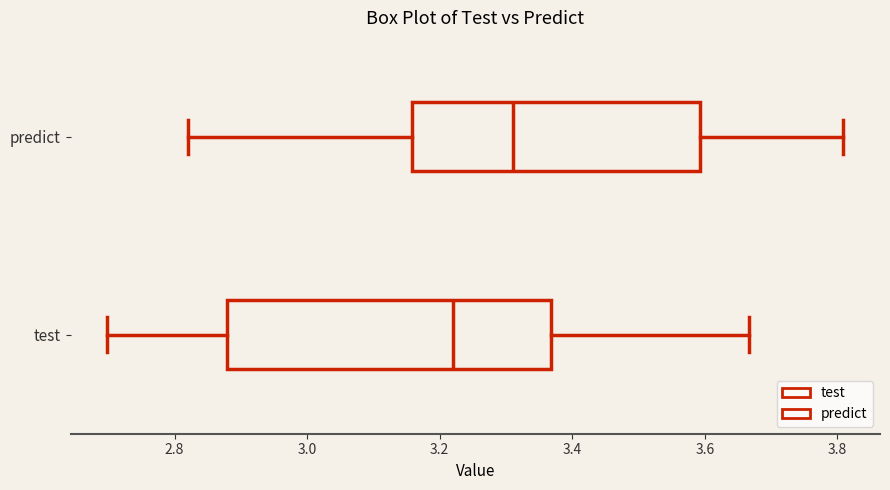

Reading bottom to top, transcribe this box plot: for each box, give where its median line is, the range the box spans, and where its two whiskers end, as read against the x-axis. The values are not printed on the chart, so give them approximately, as read against the axis.

test: median 3.22, box 2.88 to 3.36, whiskers 2.70 to 3.66
predict: median 3.32, box 3.16 to 3.60, whiskers 2.82 to 3.80